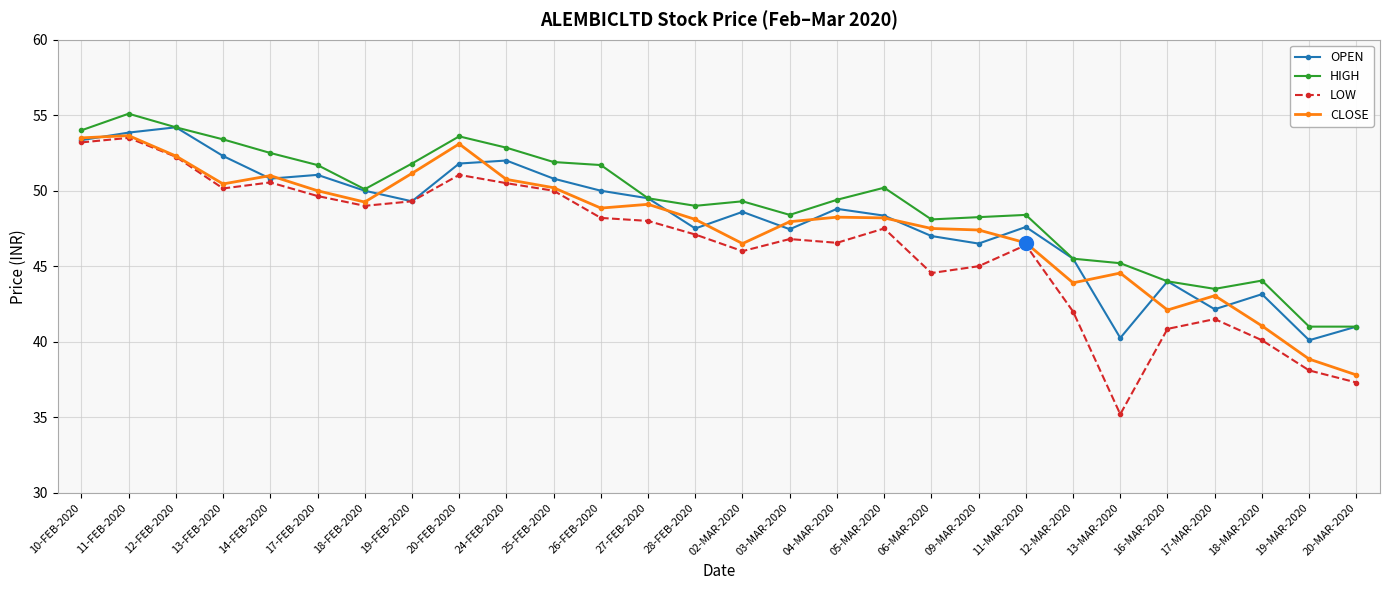

The LOW series shows 27.3 at 04-MAR-2020. True or false?

False